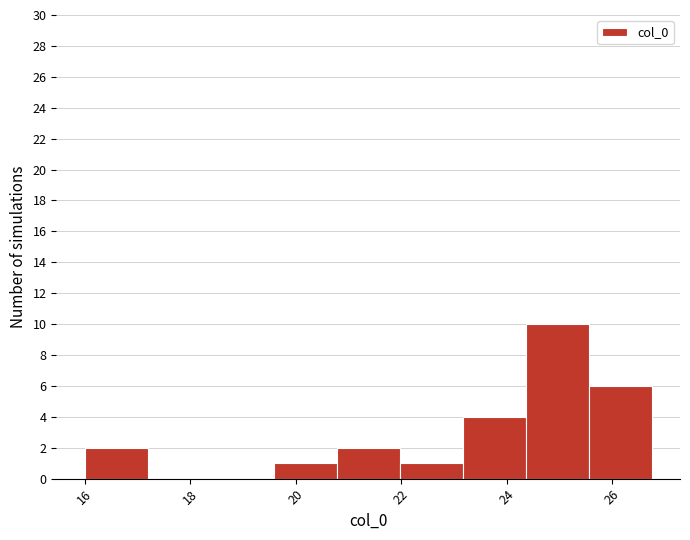

How tall is the bar that spans 23.2 to 24.4 on the x-axis? Neither the bar edges nor the heights are printed on the chart, so give them approximately, as read against the axes.

4